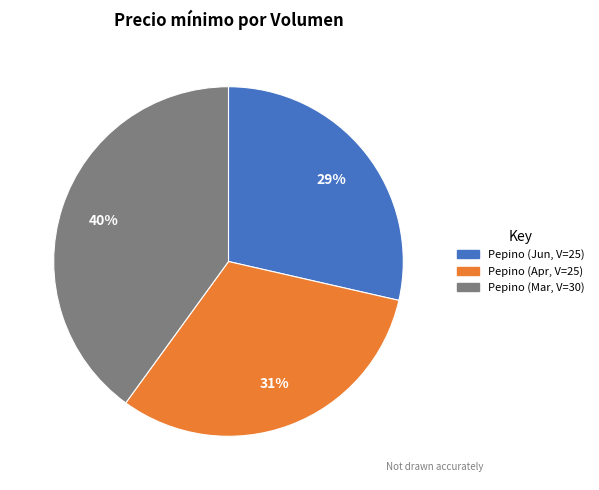

Does any single category account for the majority?

No